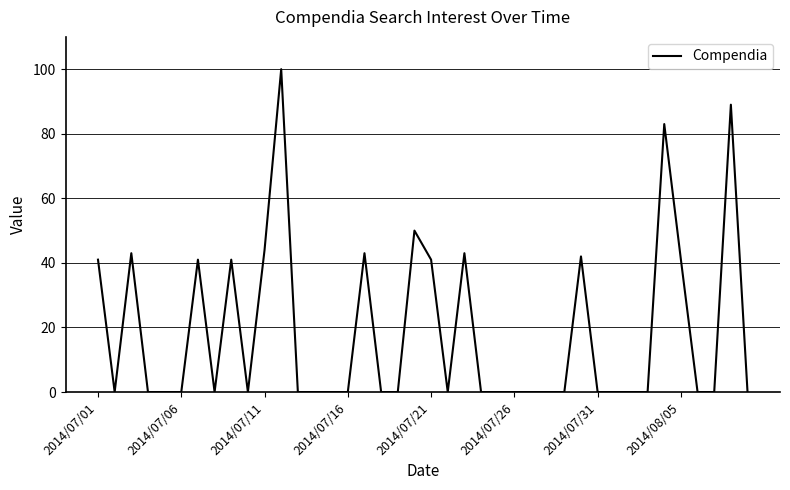

What is the maximum value shown in the chart?

100